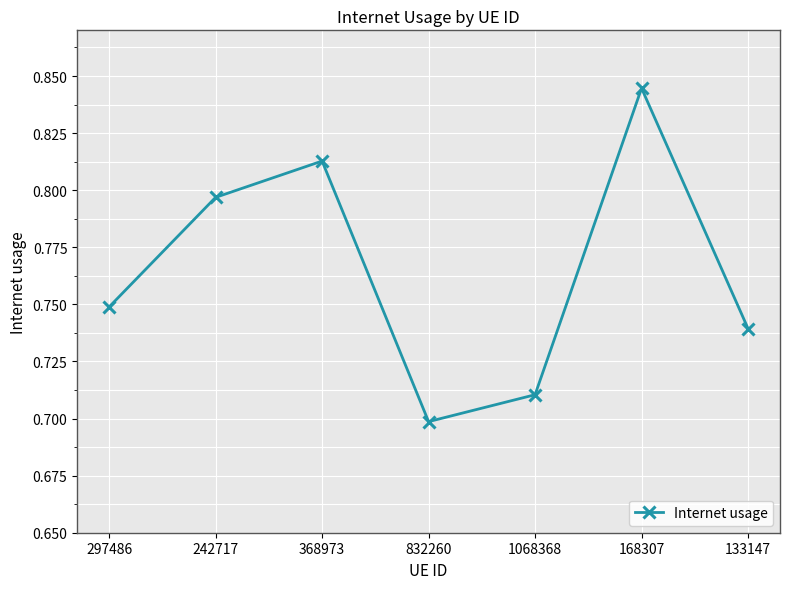

What position from the right is 368973?

5